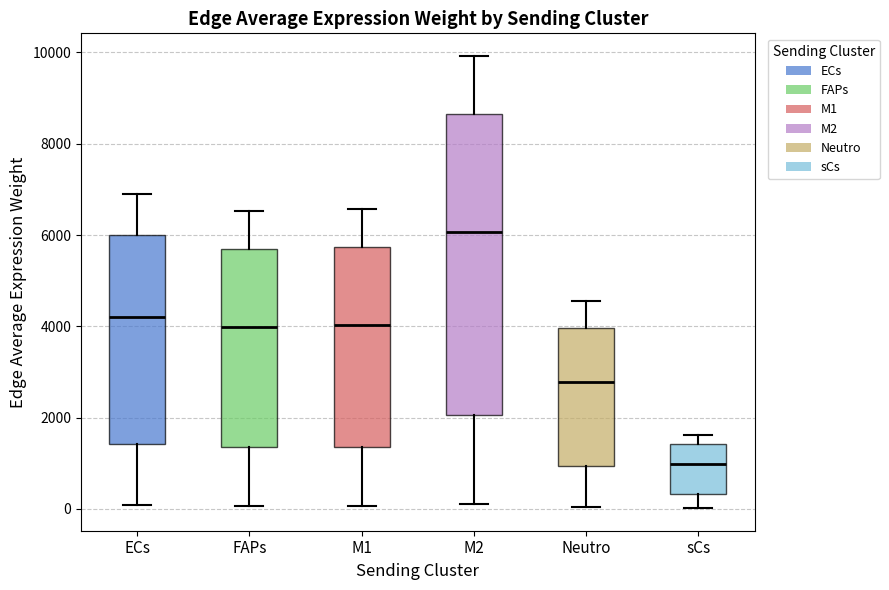

Which box's median line is the lowest?

sCs